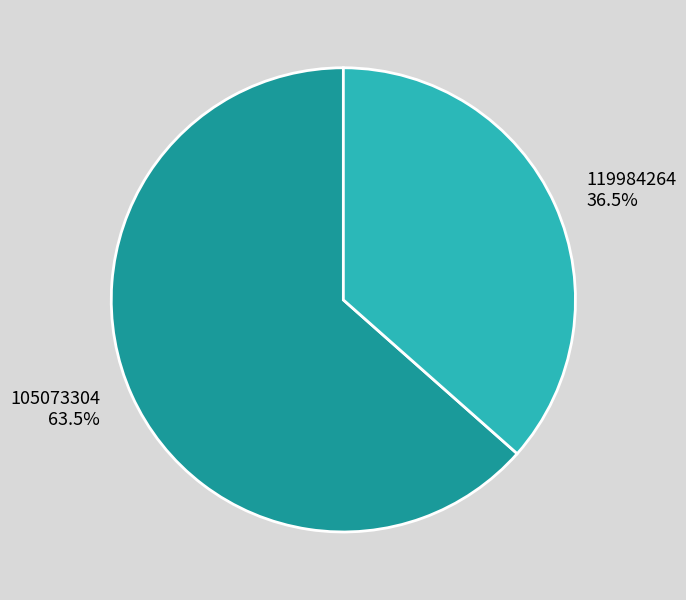

Count the number of slices in the pie.

2